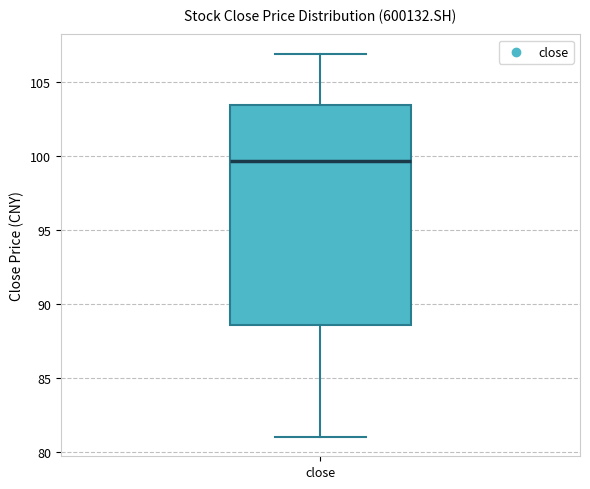

Where is the upper edge of the box for close on the y-axis? The values are not printed on the chart, so give them approximately, as read against the axis.

103.5